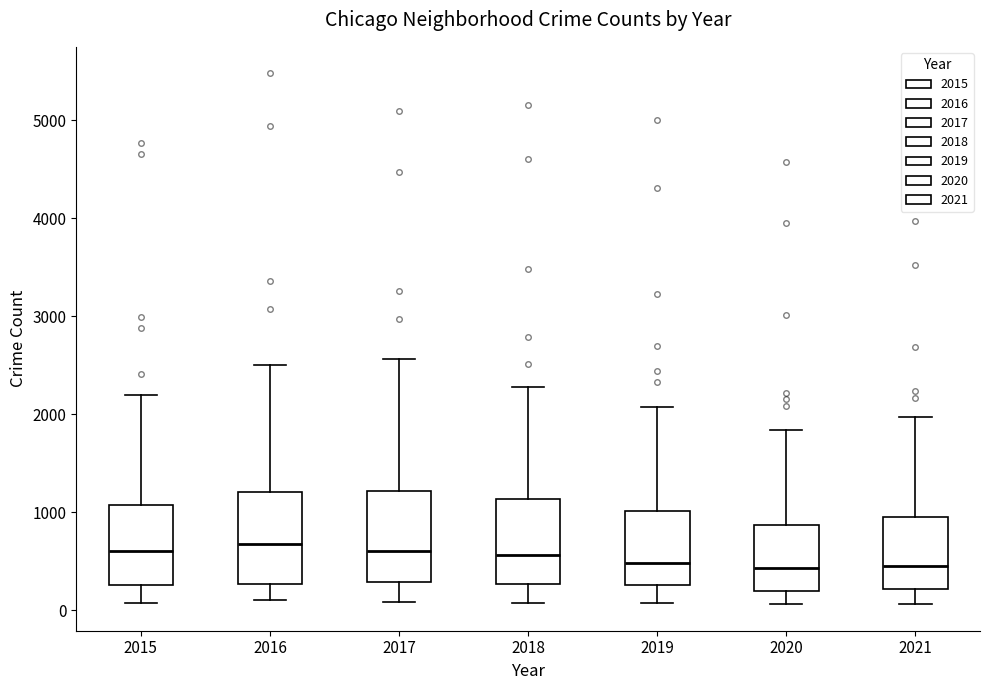

Reading left to right, read every box against the y-axis: the position of its median line, the range the box covers, and the ends of its whiskers. The values are not printed on the chart, so give them approximately, as read against the axis.

2015: median 600, box 300 to 1100, whiskers 100 to 2200
2016: median 700, box 300 to 1200, whiskers 100 to 2500
2017: median 600, box 300 to 1200, whiskers 100 to 2600
2018: median 600, box 300 to 1100, whiskers 100 to 2300
2019: median 500, box 300 to 1000, whiskers 100 to 2100
2020: median 400, box 200 to 900, whiskers 100 to 1800
2021: median 500, box 200 to 1000, whiskers 100 to 2000